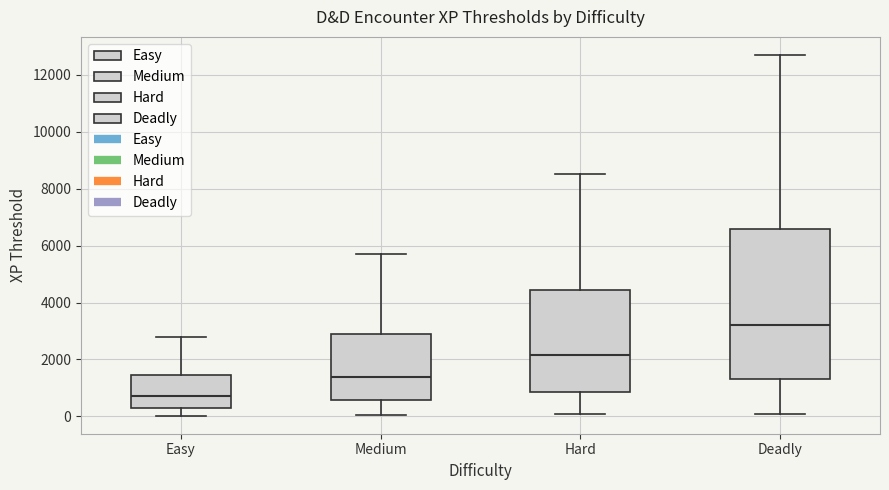

Which box is the tallest, from its lower edge to its upper edge?

Deadly